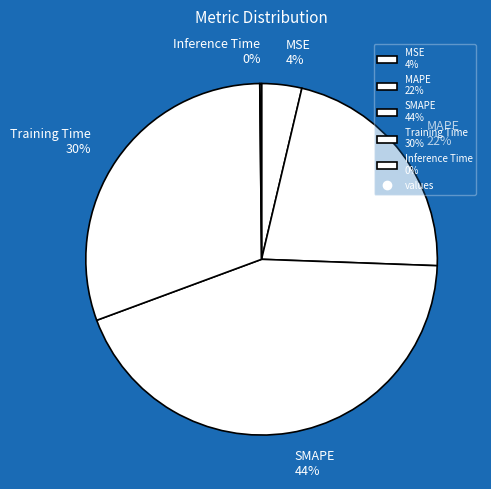

What is the largest slice in the pie chart?

SMAPE